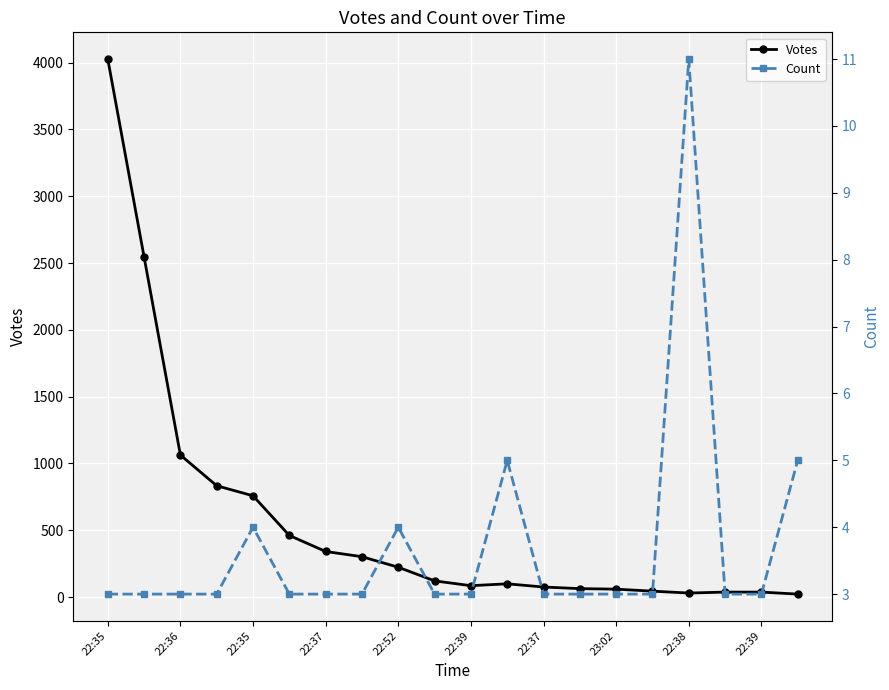

True or false: Votes has a value of 37 at 17.

True